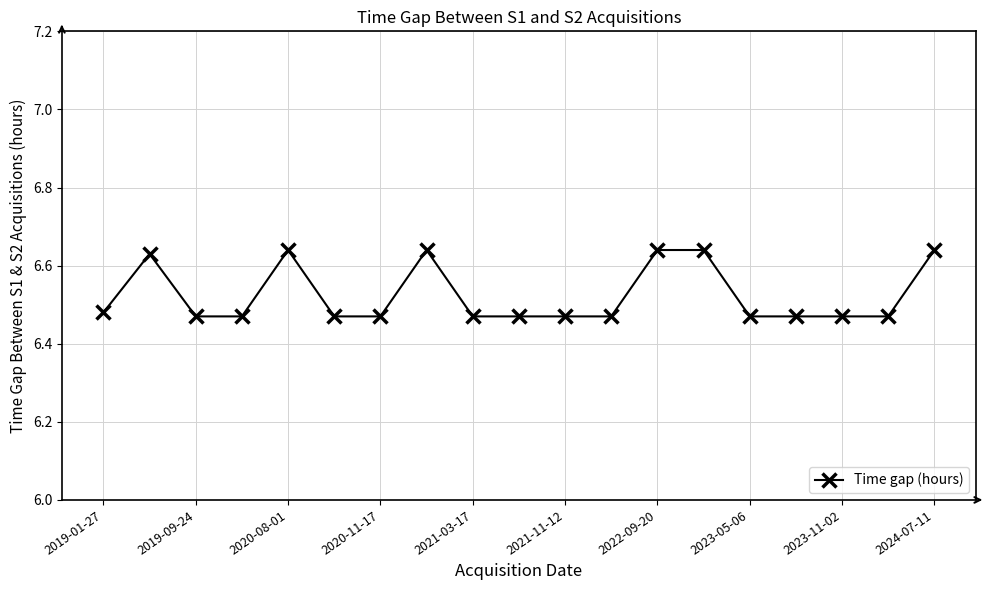

True or false: there are more than 1 points higher than both neighbors.

True